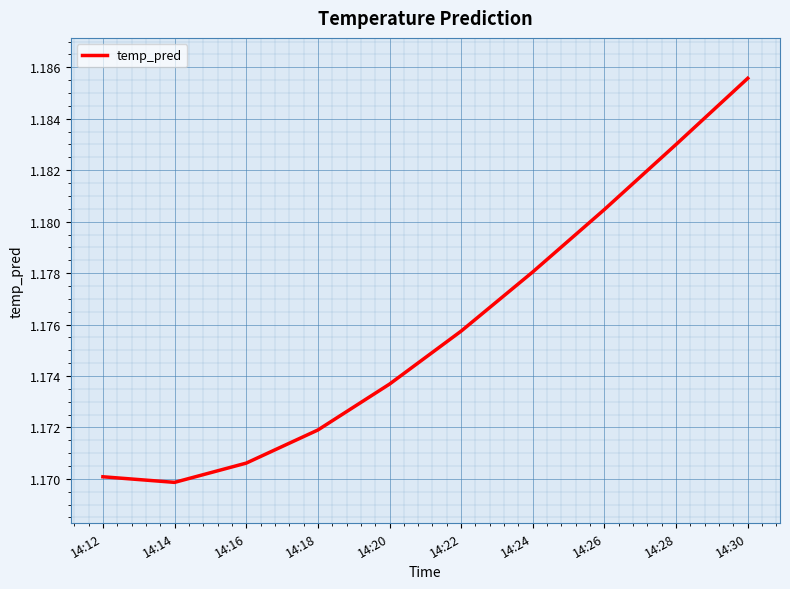

What is the ratio of the value at 14:24 to the value at 14:18?

1.0